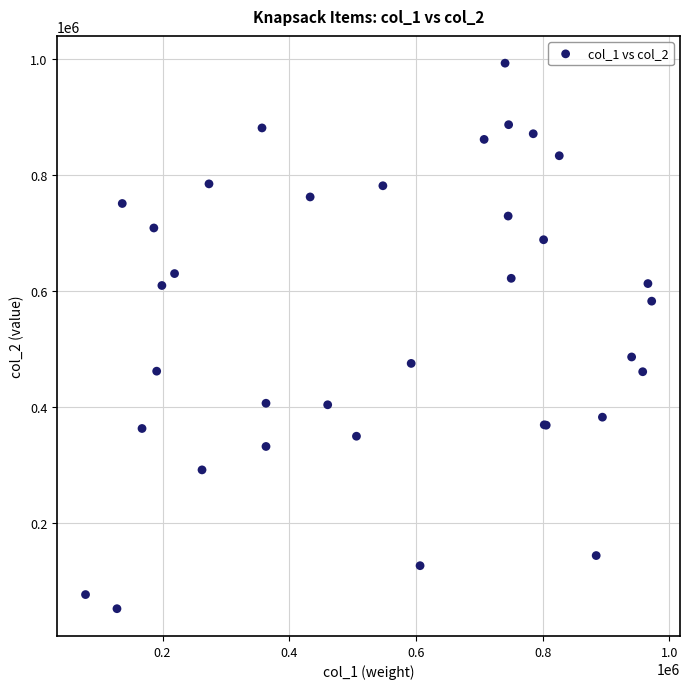

What Y value in the scatter plot is closest to 522456?

486203